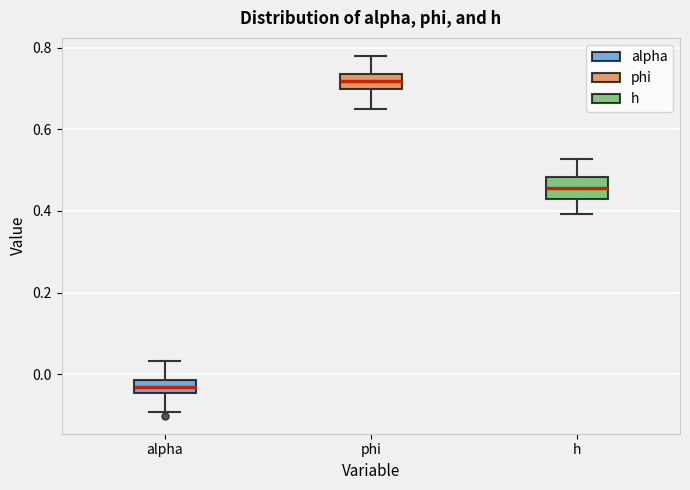

Reading left to right, read every box against the y-axis: the position of its median line, the range the box covers, and the ends of its whiskers. The values are not printed on the chart, so give them approximately, as read against the axis.

alpha: median -0.04 (inside the box), box -0.04 to -0.02, whiskers -0.10 to 0.04
phi: median 0.72, box 0.70 to 0.74, whiskers 0.64 to 0.78
h: median 0.46, box 0.42 to 0.48, whiskers 0.40 to 0.52